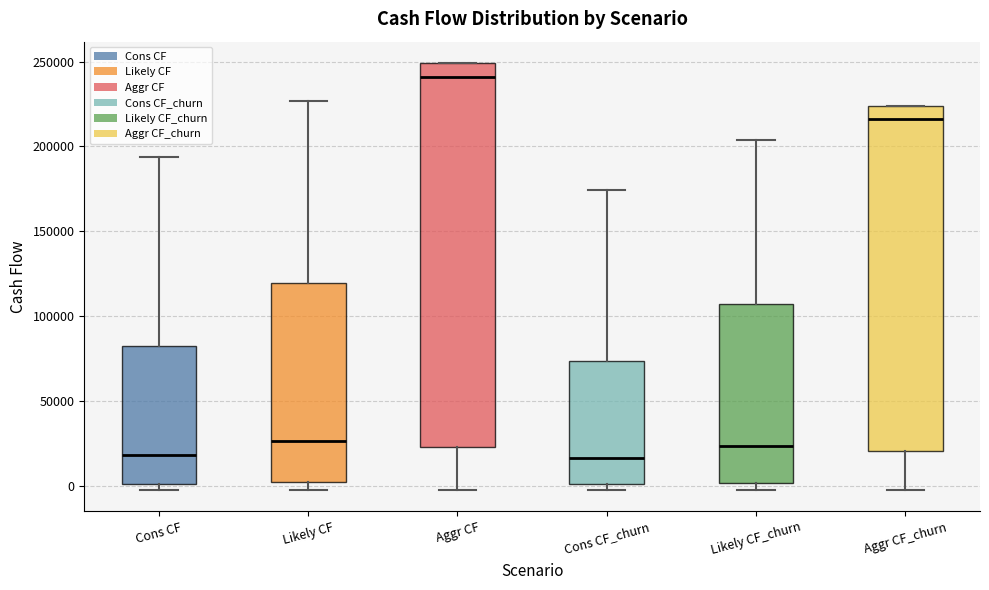

Where is the lower edge of the box for Cons CF on the y-axis? The values are not printed on the chart, so give them approximately, as read against the axis.

0